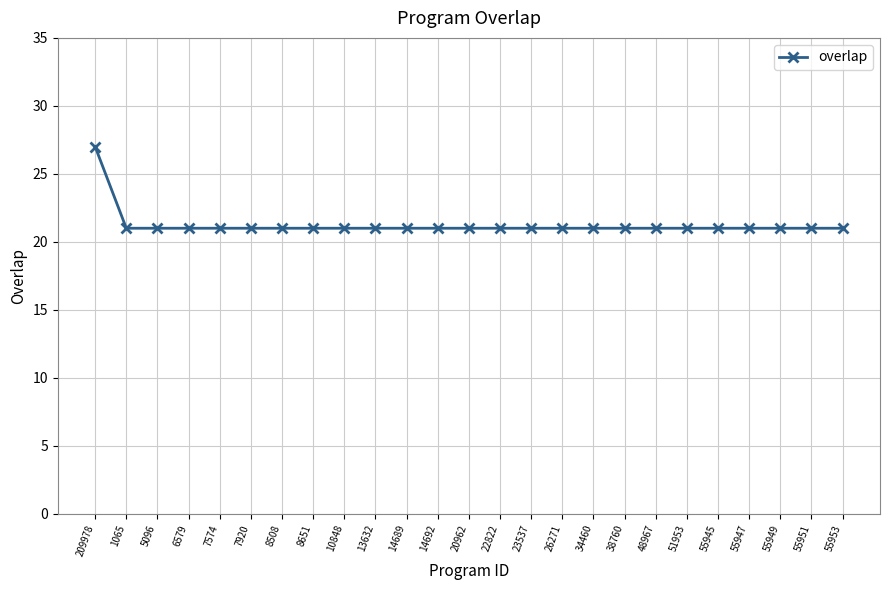

Which label corresponds to the largest value in the chart?

209978